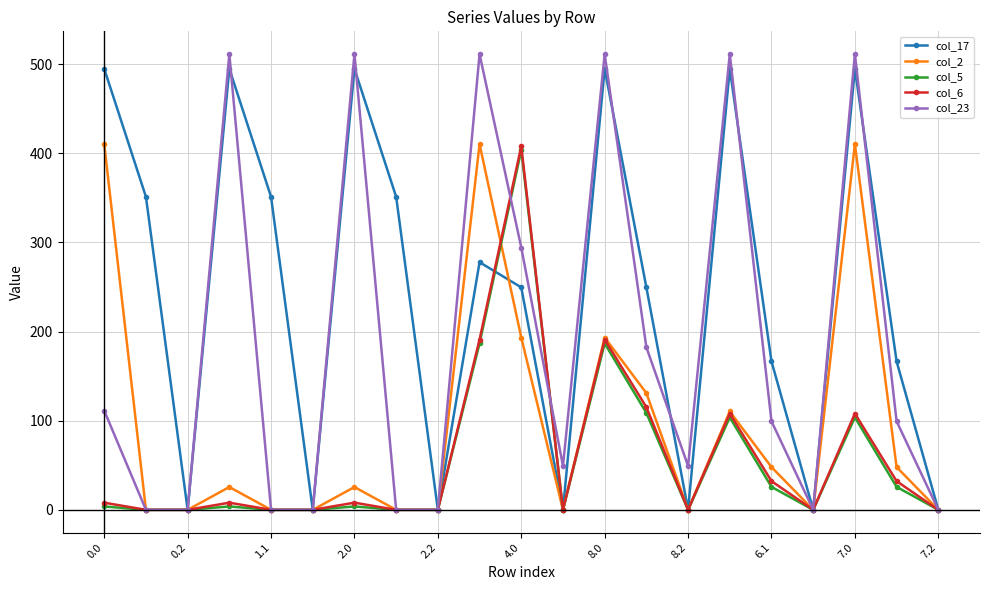

True or false: col_23 has more than 0 points higher than both neighbors.

True